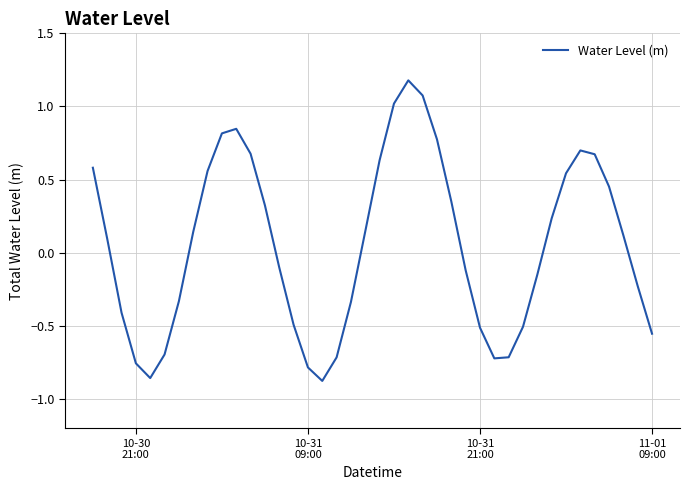

Does the chart have visible grid lines?

Yes